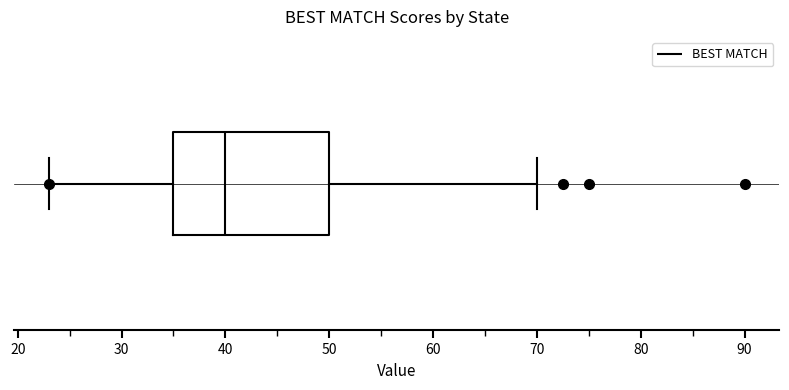

Read this box plot against the x-axis: the position of the median line, the range covered by the box, and the ends of both whiskers. The values are not printed on the chart, so give them approximately, as read against the axis.

median 40, box 35 to 50, whiskers 23 to 70